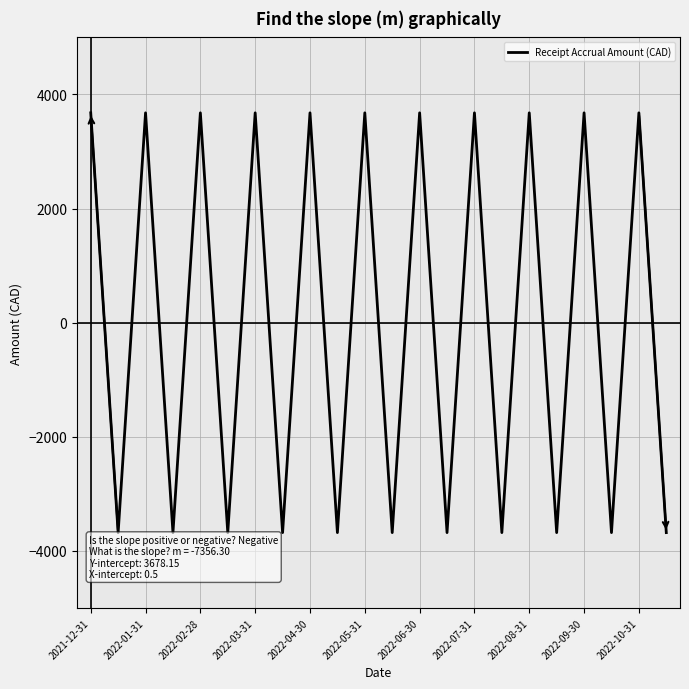

What is the difference between the maximum and minimum values?

7356.3